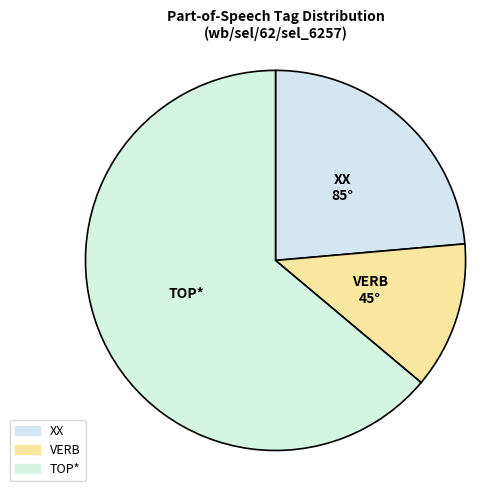

Is it true that XX is 77% of the pie?

False